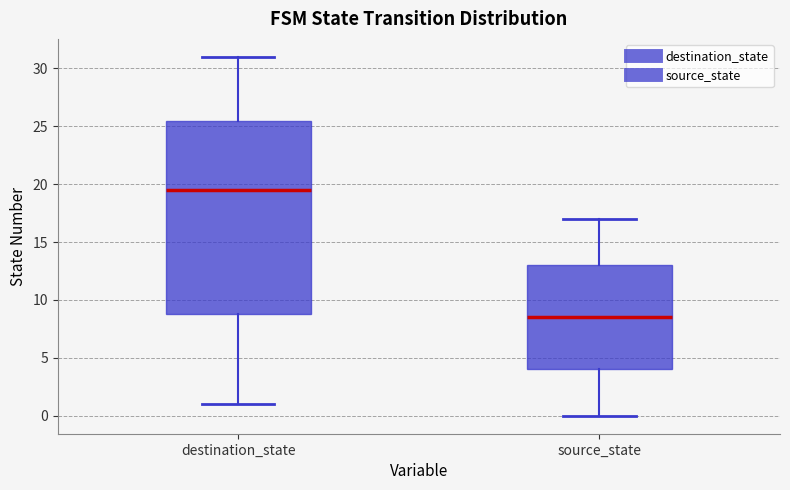

Reading left to right, read every box against the y-axis: the position of its median line, the range the box covers, and the ends of its whiskers. The values are not printed on the chart, so give them approximately, as read against the axis.

destination_state: median 19.5, box 9.0 to 25.5, whiskers 1.0 to 31.0
source_state: median 8.5, box 4.0 to 13.0, whiskers 0.0 to 17.0